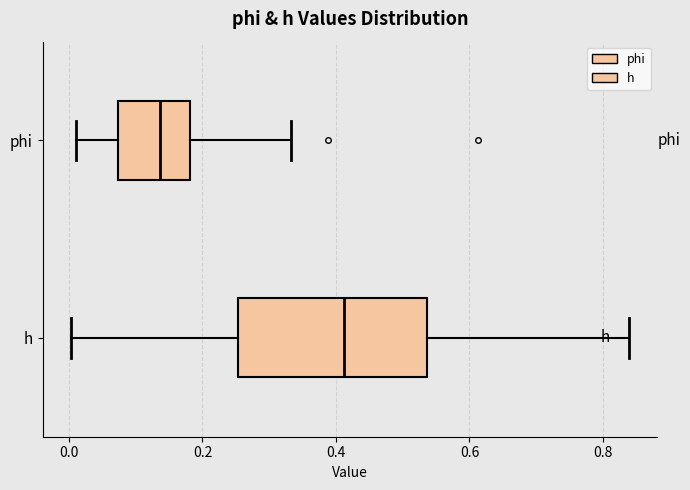

Which box has the furthest to the left median line?

phi